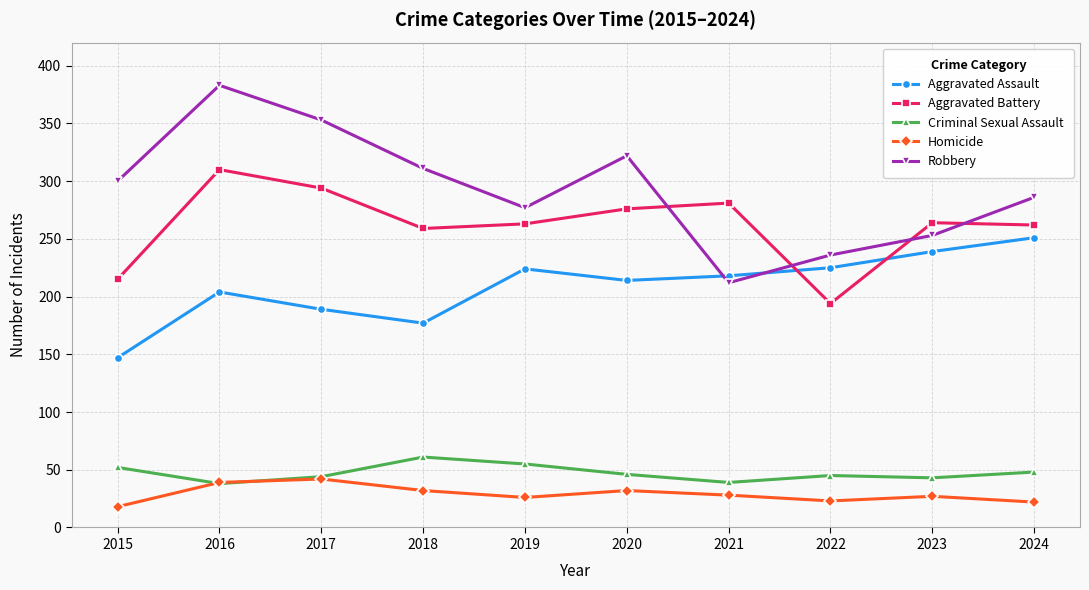

Which series changed the most between 2019 and 2023?

Robbery